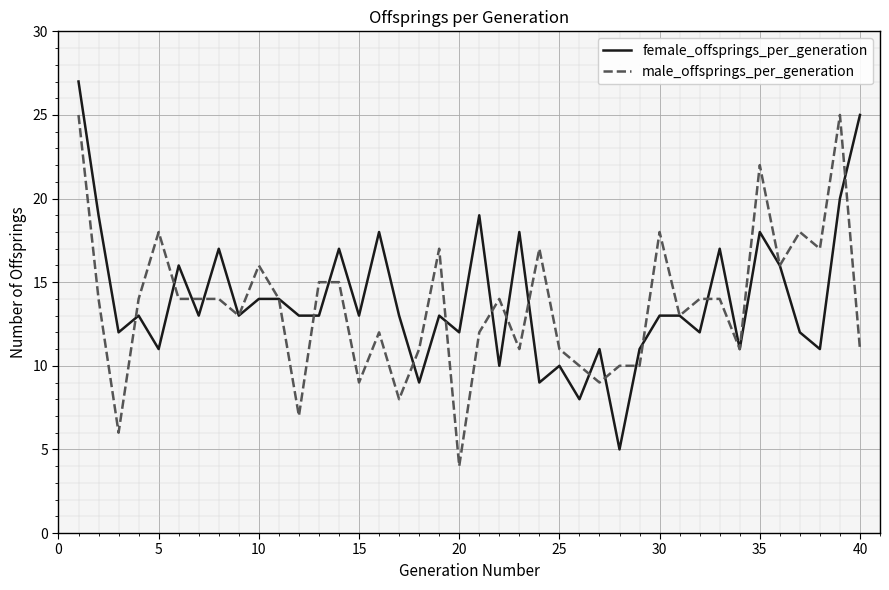

Rank the series by their maximum value, from lowest to highest.

male_offsprings_per_generation, female_offsprings_per_generation